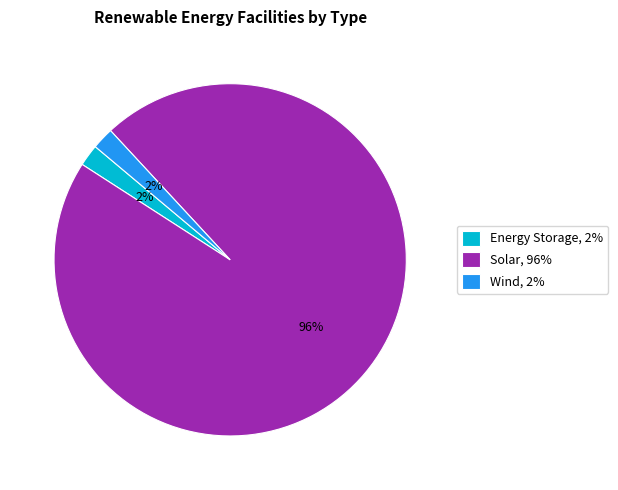

How many slices are in this pie chart?

3